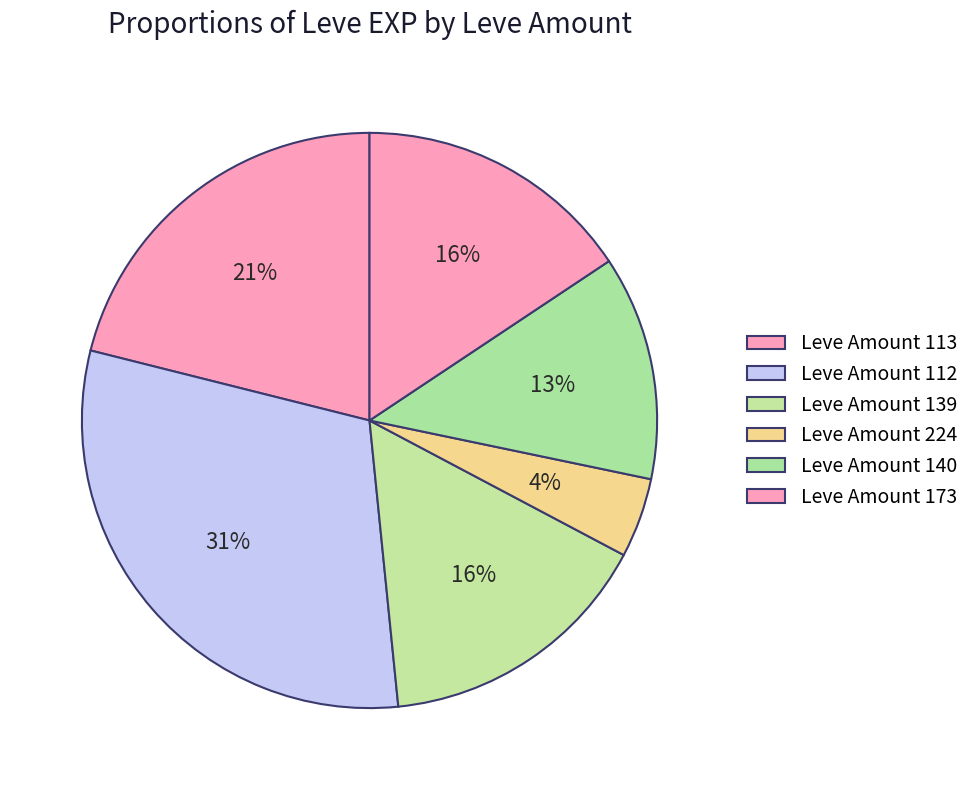

How many segments does this pie chart have?

6